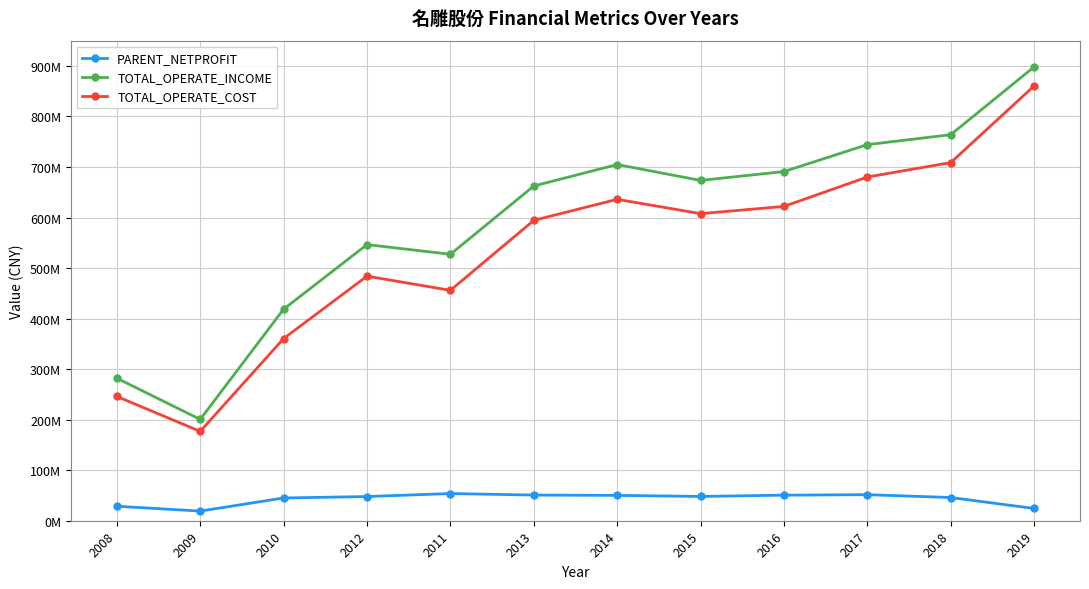

Reading left to right, what are all the values shown in this chart?

PARENT_NETPROFIT: 28671800.0	19091700.0	45024800.0	47878032.6	53795584.2	50791083.3	50170177.2	48086886.2	50578915.9	51579565.1	45938089.7	24232325.1
TOTAL_OPERATE_INCOME: 282095200.0	200560800.0	418653600.0	546467786.0	527259335.6	662401003.8	704860716.8	673452517.3	690973275.6	744281954.0	763949608.3	898142578.6
TOTAL_OPERATE_COST: 245971500.0	176847200.0	360494700.0	483994523.8	455944321.3	594381256.0	636049360.0	607677526.1	621999182.1	680206682.1	708733253.3	860502686.7